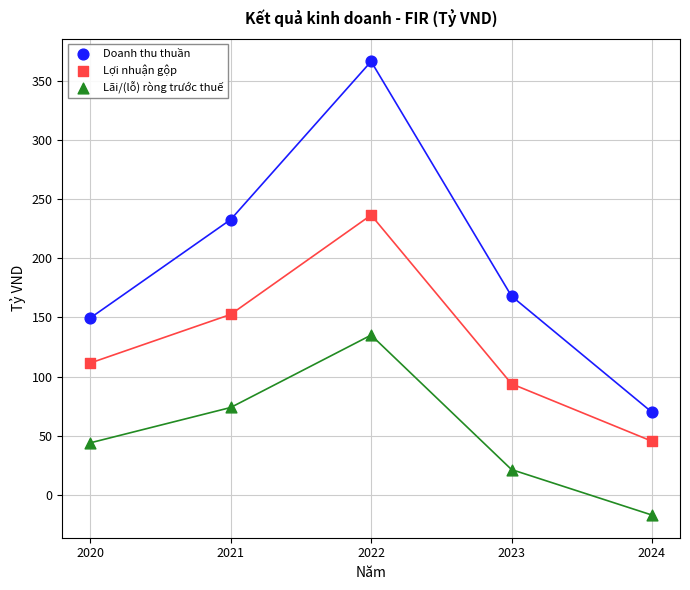

Across all data points, what is the range of X values (max minus min)?

4.0